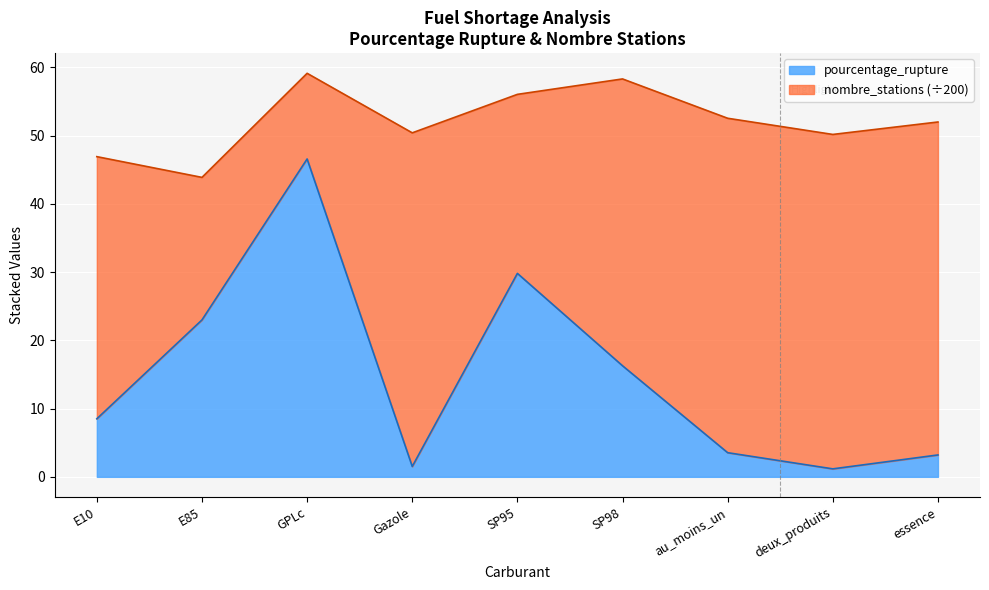

How many values are below 8?

4